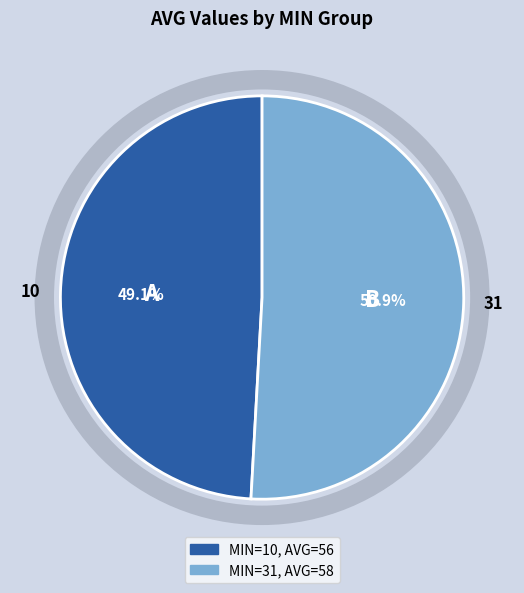

Which slice represents more than half of the pie?

31